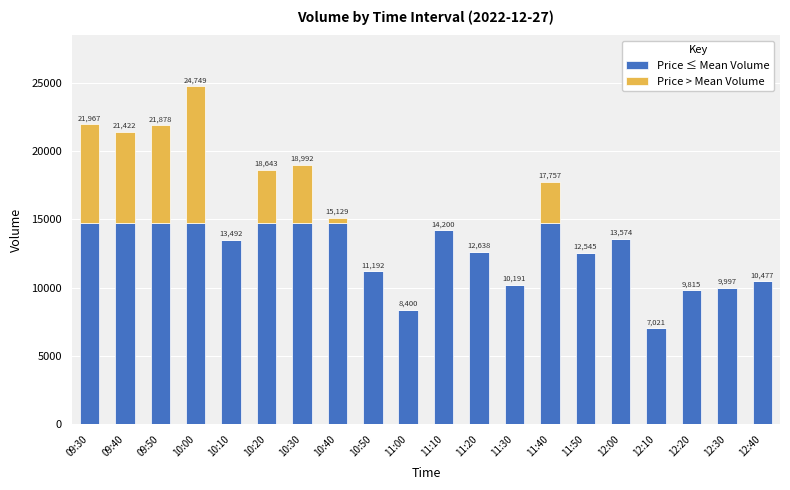

What is the total value across all series at 09:50?

21878.0